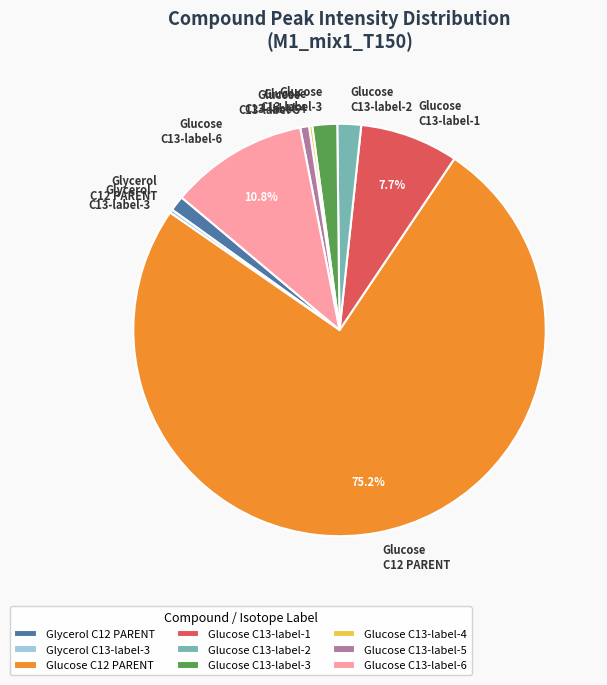

Which category has the biggest portion of the pie?

Glucose C12 PARENT